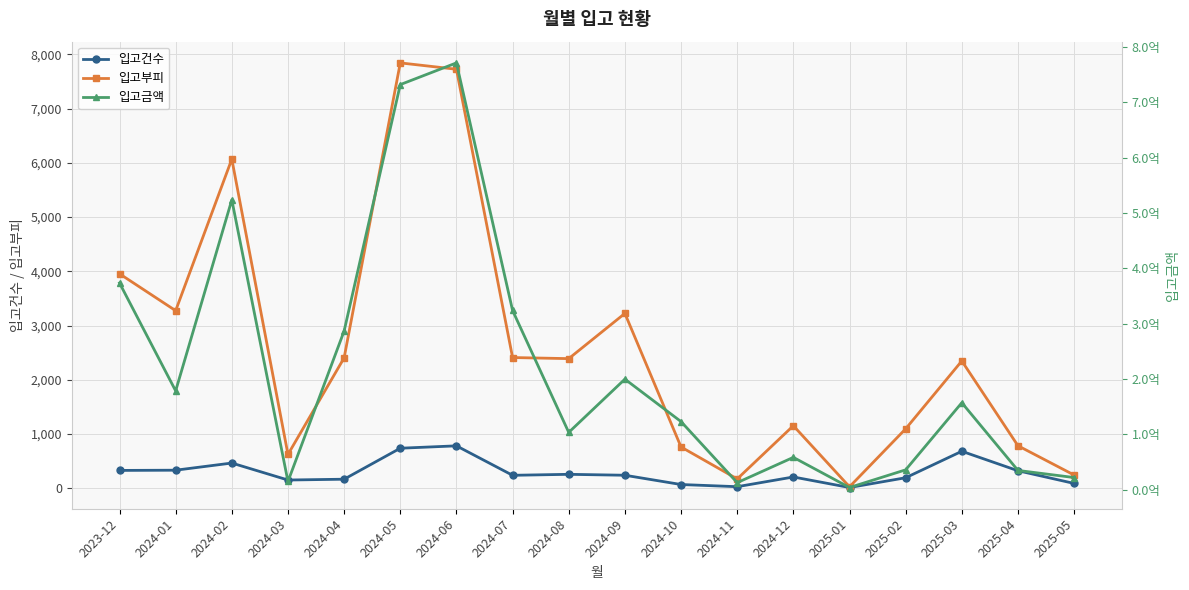

Is the value of 입고부피 at 2025-03 greater than the value of 입고건수 at 2025-01?

Yes